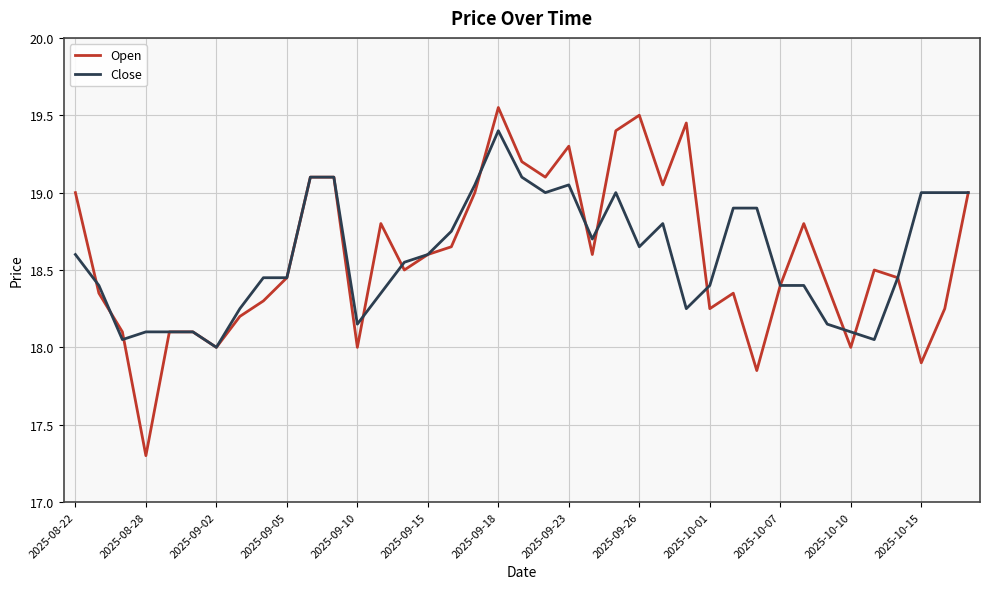

Rank the series by their maximum value, from highest to lowest.

Open, Close